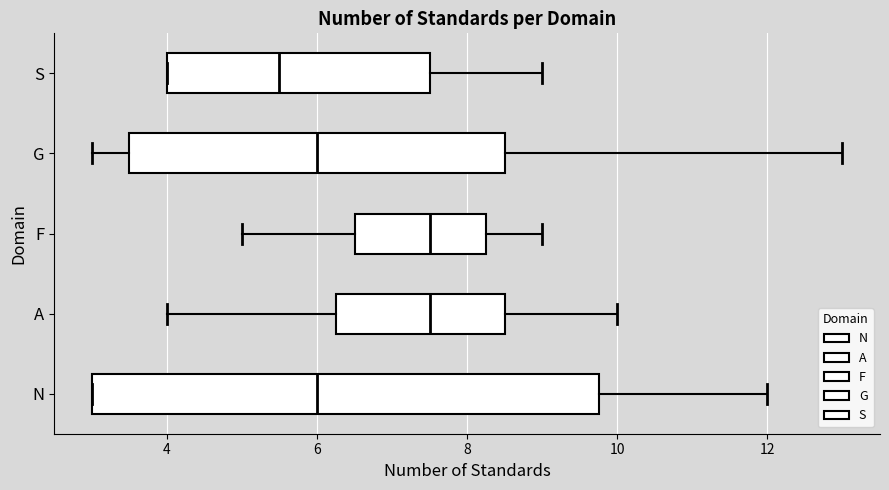

Reading bottom to top, read every box against the x-axis: the position of its median line, the range the box covers, and the ends of its whiskers. The values are not printed on the chart, so give them approximately, as read against the axis.

N: median 6.0, box 3.0 to 9.8, whiskers 3.0 to 12.0
A: median 7.6, box 6.2 to 8.6, whiskers 4.0 to 10.0
F: median 7.6, box 6.6 to 8.2, whiskers 5.0 to 9.0
G: median 6.0, box 3.6 to 8.6, whiskers 3.0 to 13.0
S: median 5.6, box 4.0 to 7.6, whiskers 4.0 to 9.0